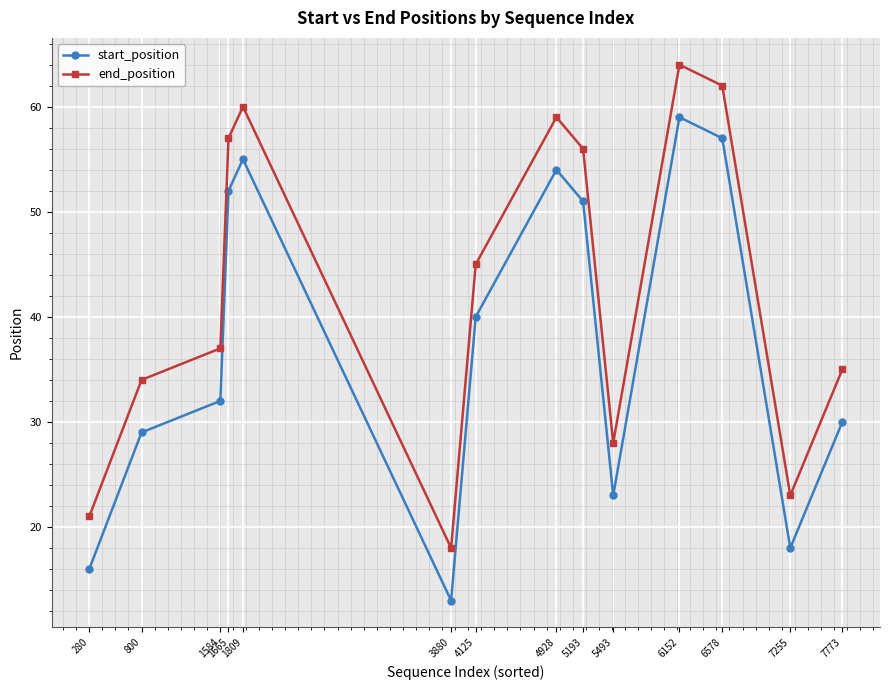

What is the difference between the maximum and minimum values in the end_position series?

46